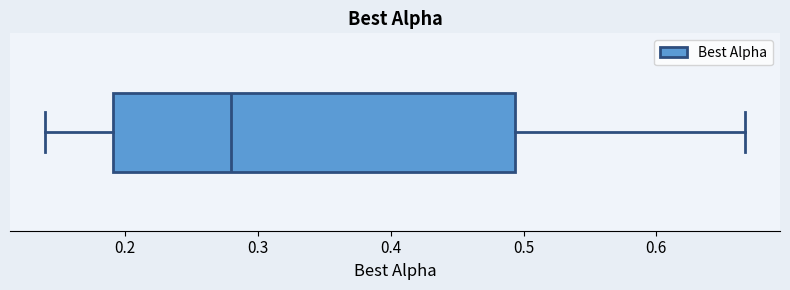

Read this box plot against the x-axis: the position of the median line, the range covered by the box, and the ends of both whiskers. The values are not printed on the chart, so give them approximately, as read against the axis.

median 0.28, box 0.19 to 0.49, whiskers 0.14 to 0.67